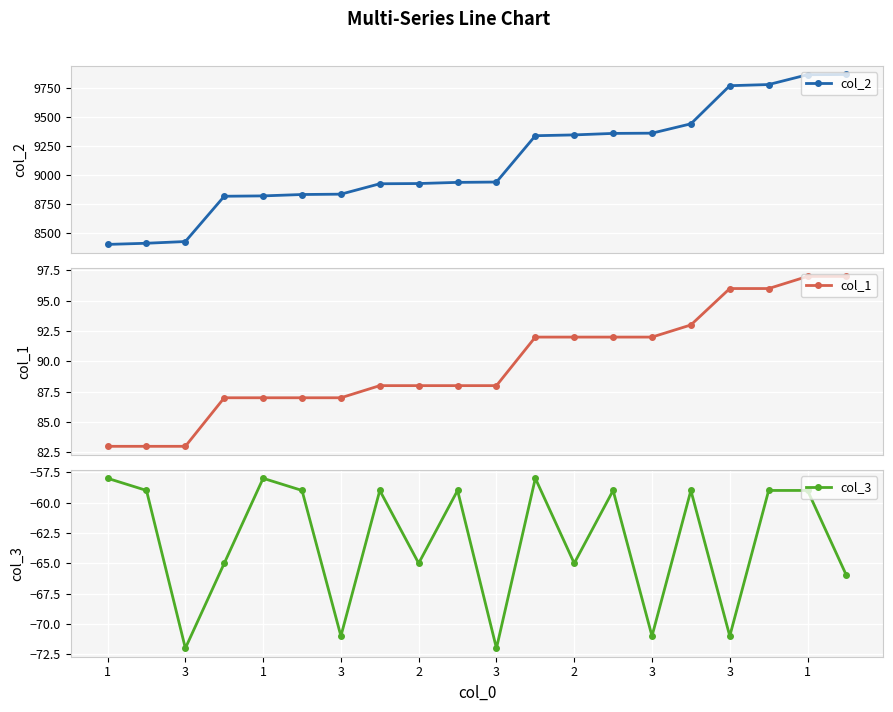

True or false: col_1 has more than 1 interior local peaks.

False